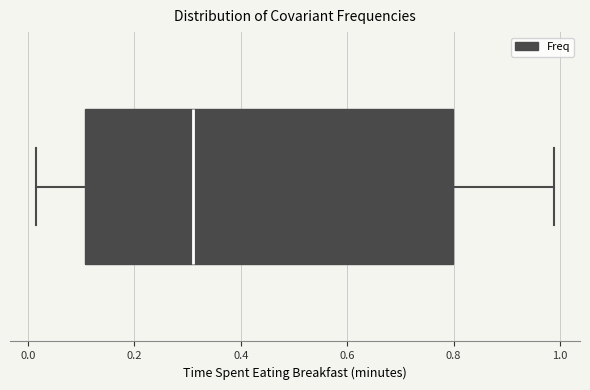

Where does the right whisker of the box end on the x-axis? The values are not printed on the chart, so give them approximately, as read against the axis.

0.98